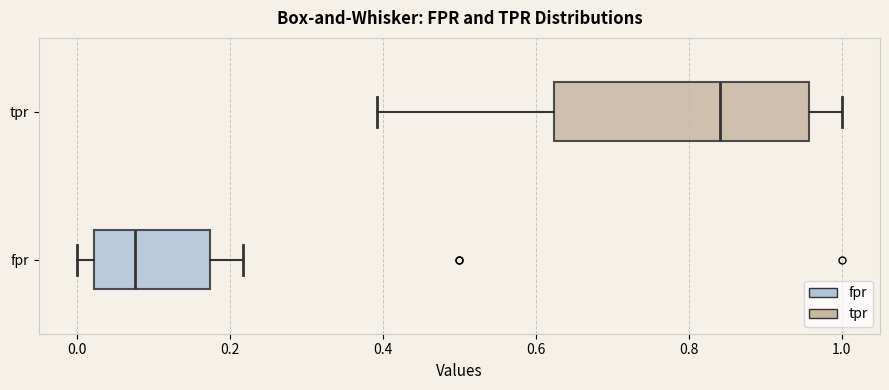

Where does the median line of the box for fpr sit on the x-axis? The values are not printed on the chart, so give them approximately, as read against the axis.

0.08